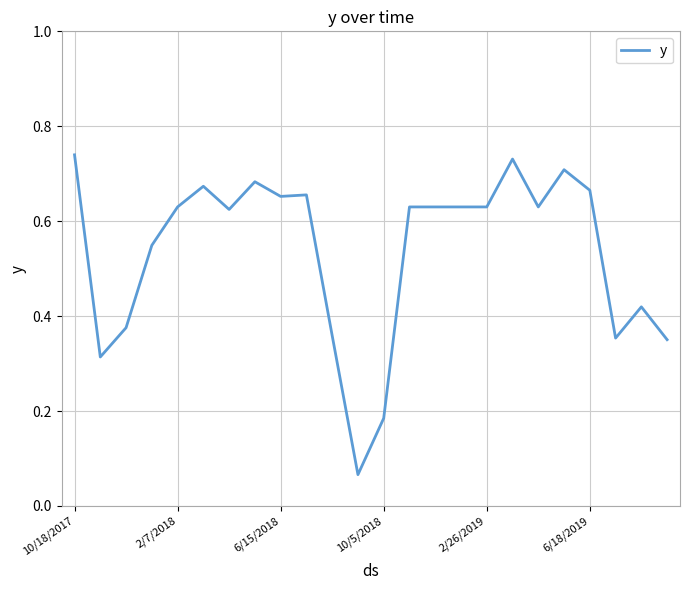

Between 2/26/2019 and 10/18/2017, which is larger?

10/18/2017